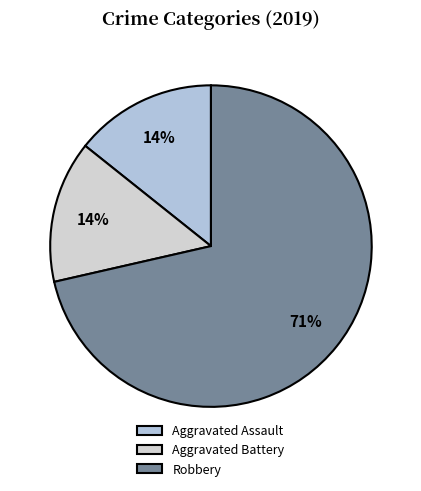

How many segments does this pie chart have?

3